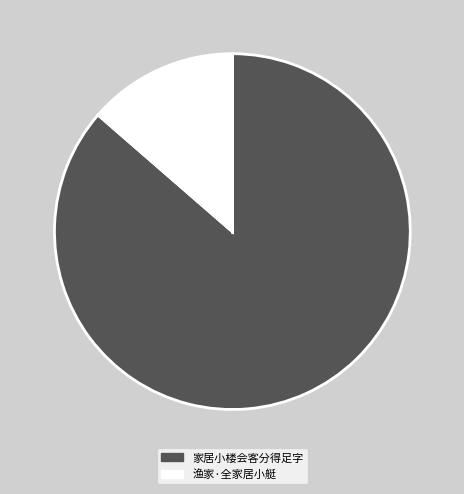

Which category has the biggest portion of the pie?

家居小楼会客分得足字